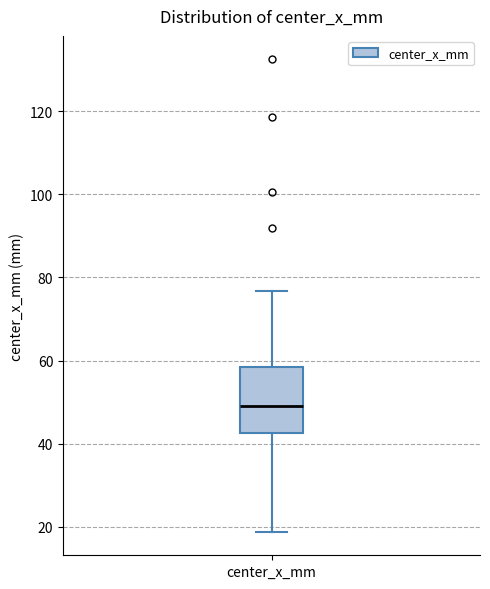

Read this box plot against the y-axis: the position of the median line, the range covered by the box, and the ends of both whiskers. The values are not printed on the chart, so give them approximately, as read against the axis.

median 50, box 42 to 58, whiskers 18 to 76